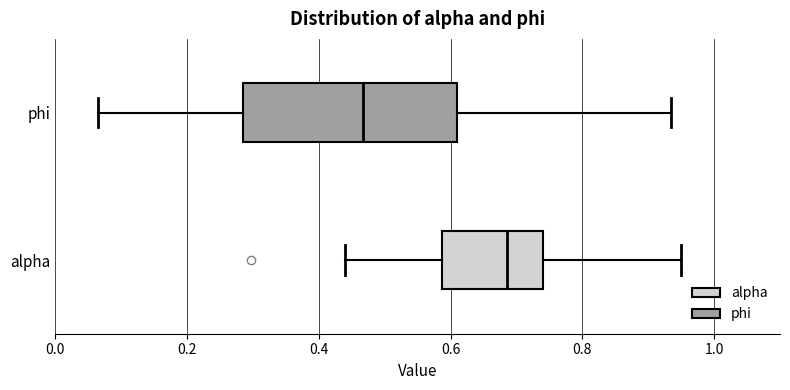

Reading bottom to top, transcribe this box plot: for each box, give where its median line is, the range the box spans, and where its two whiskers end, as read against the x-axis. The values are not printed on the chart, so give them approximately, as read against the axis.

alpha: median 0.68, box 0.58 to 0.74, whiskers 0.44 to 0.96
phi: median 0.46, box 0.28 to 0.60, whiskers 0.06 to 0.94